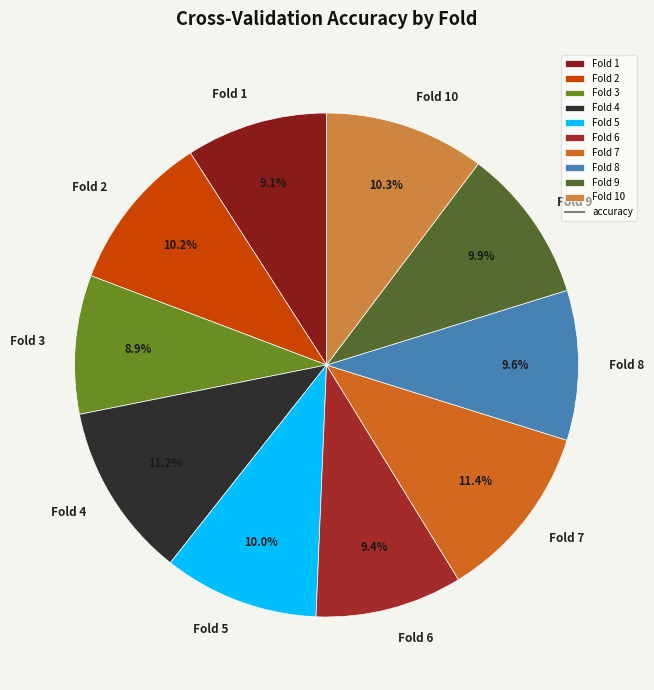

What percentage is NOT represented by Fold 8?

90.4%